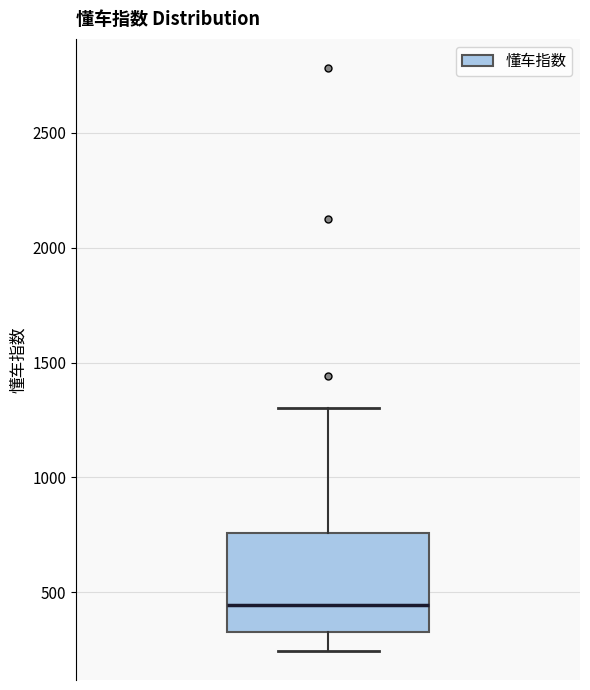

Where does the median line of the box sit on the y-axis? The values are not printed on the chart, so give them approximately, as read against the axis.

450